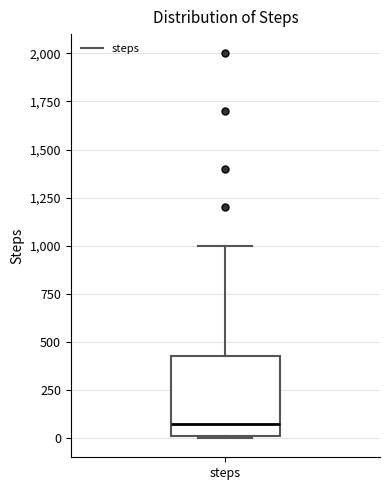

Read this box plot against the y-axis: the position of the median line, the range covered by the box, and the ends of both whiskers. The values are not printed on the chart, so give them approximately, as read against the axis.

median 100, box 0 to 450, whiskers 0 to 1000